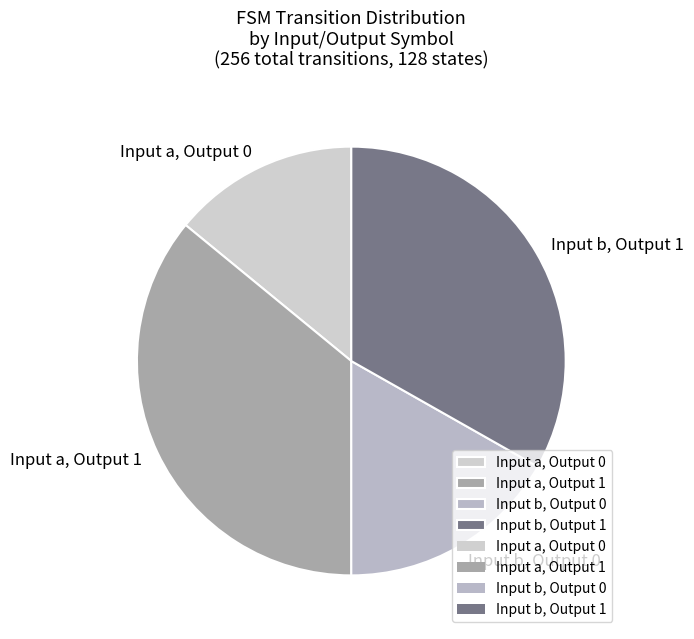

Which category has the smallest portion of the pie?

Input a, Output 0